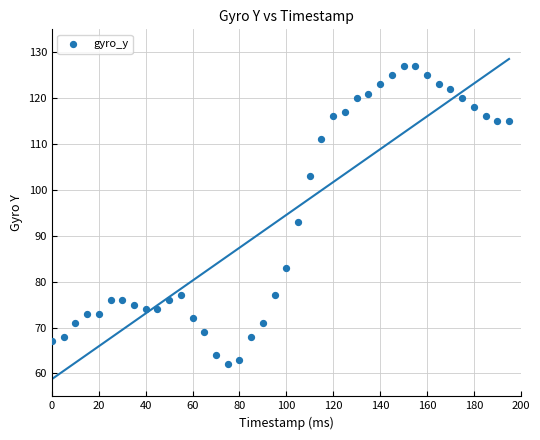

What is the range of X values (max minus min)?

195